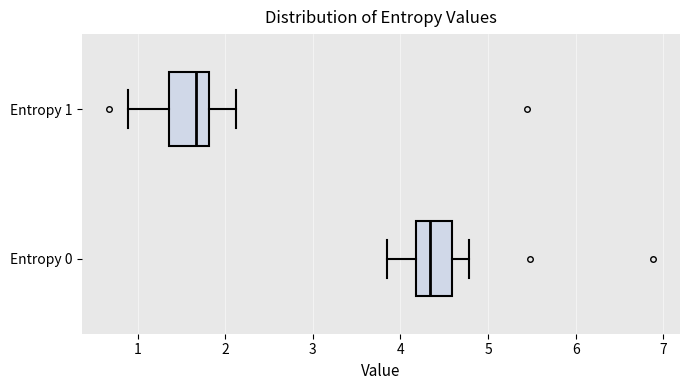

Which box's median line is the furthest to the right?

Entropy 0